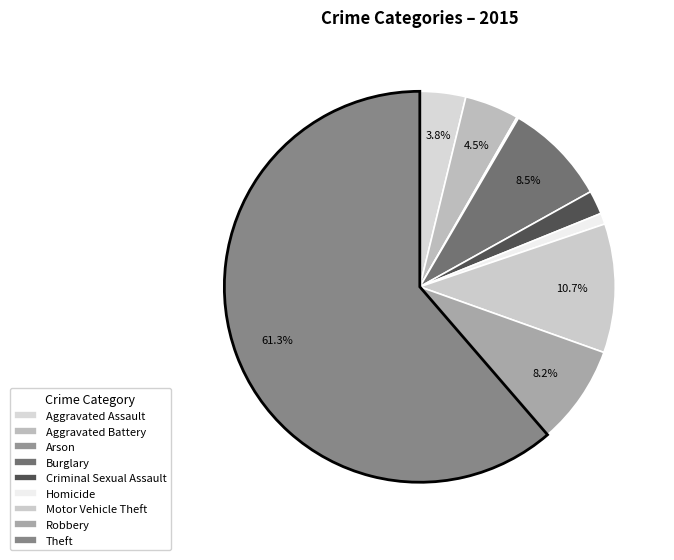

To the nearest percent, what is the average slice percentage?

11%